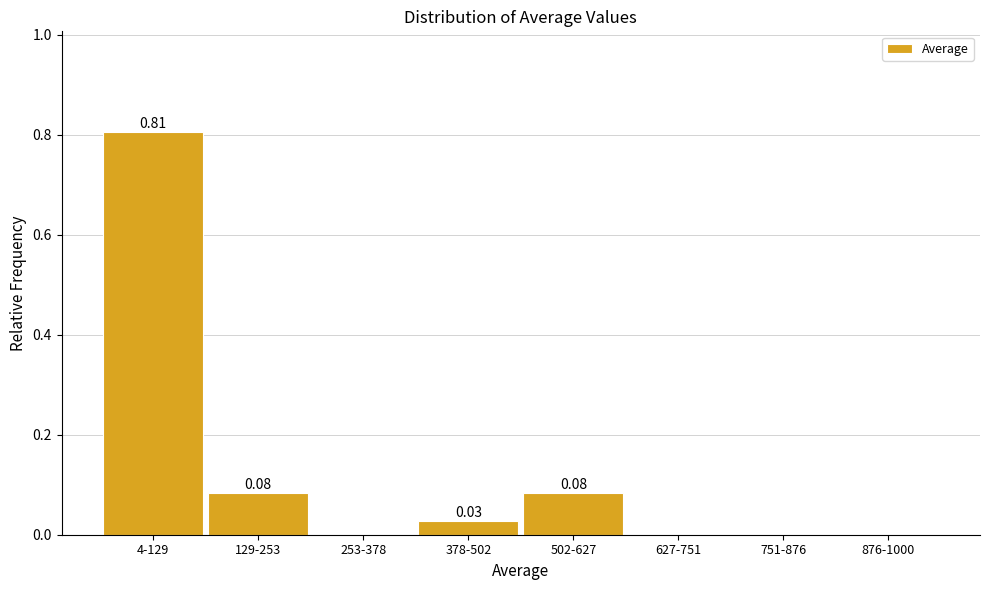

What is the sum of all values?

1.0